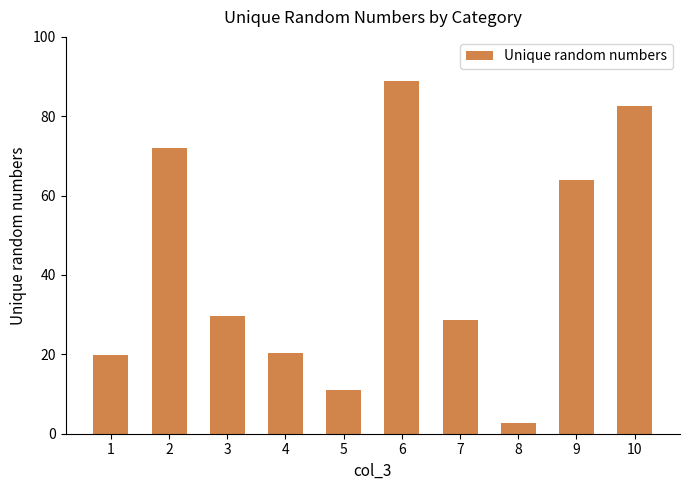

Where is the data nearest to the value 45?

3